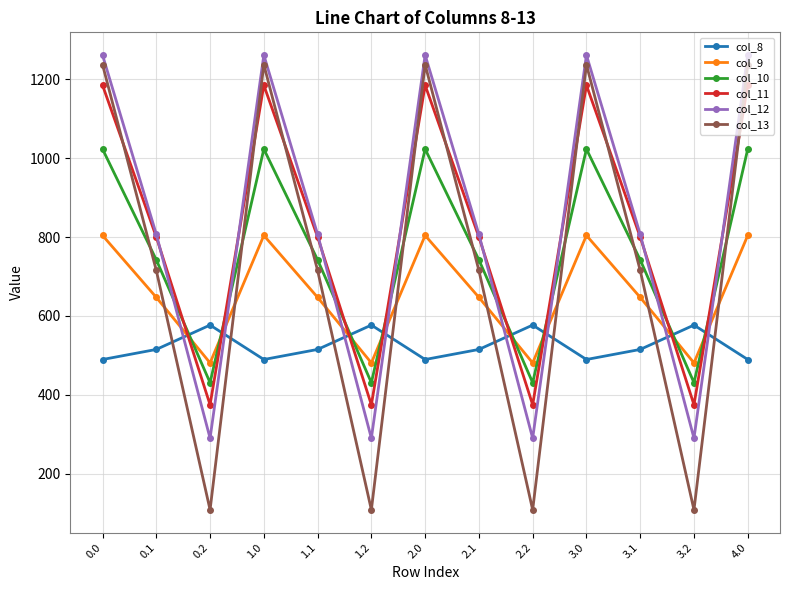

How many intersections are there between col_8 and col_9?

8